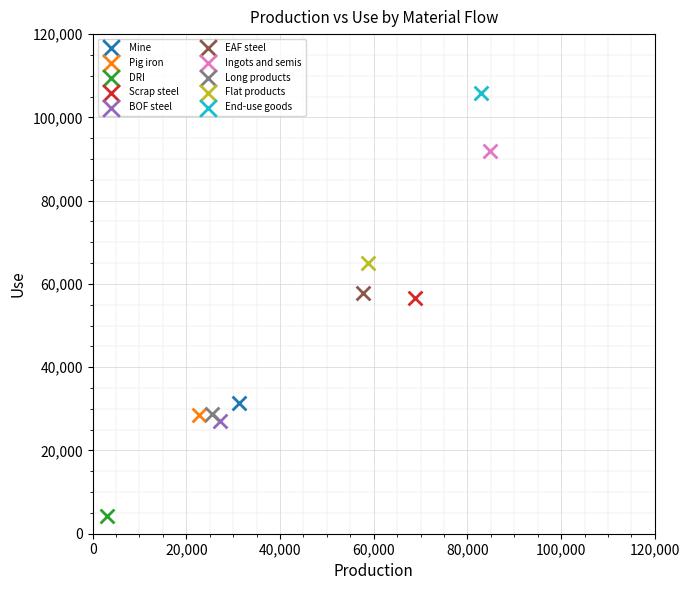

Which series reaches the maximum Y coordinate?

End-use goods